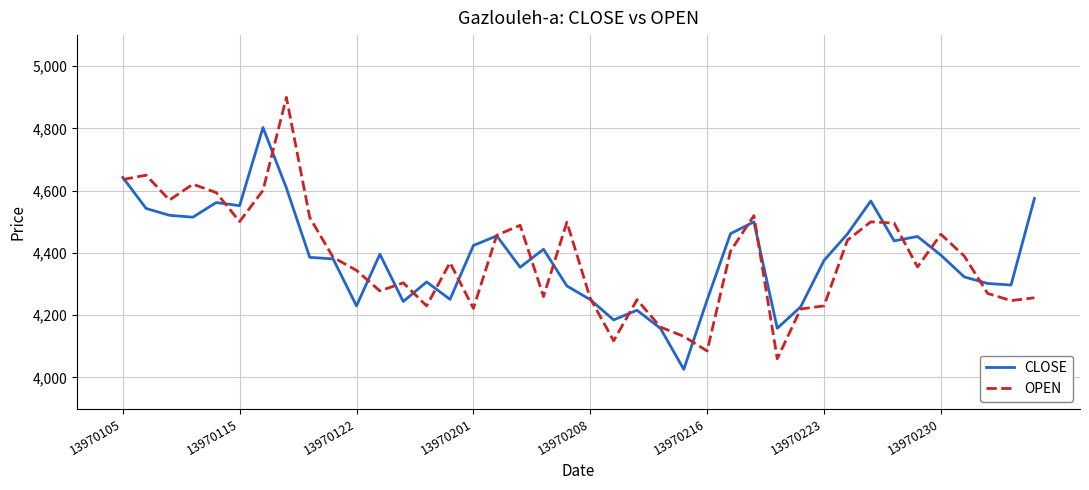

What is the maximum value shown in the chart?

4900